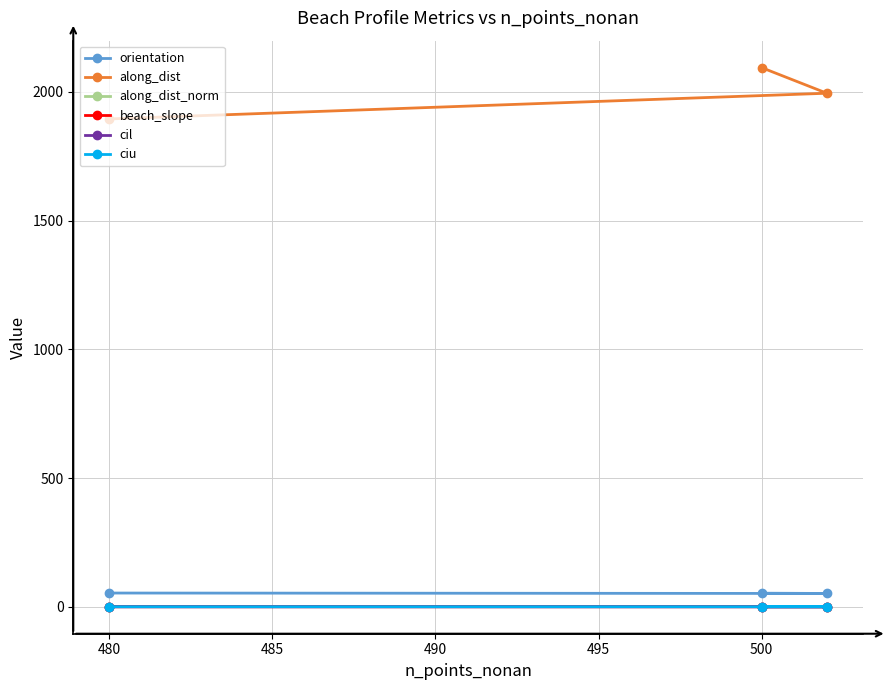

What is the average value of the beach_slope series?

0.1